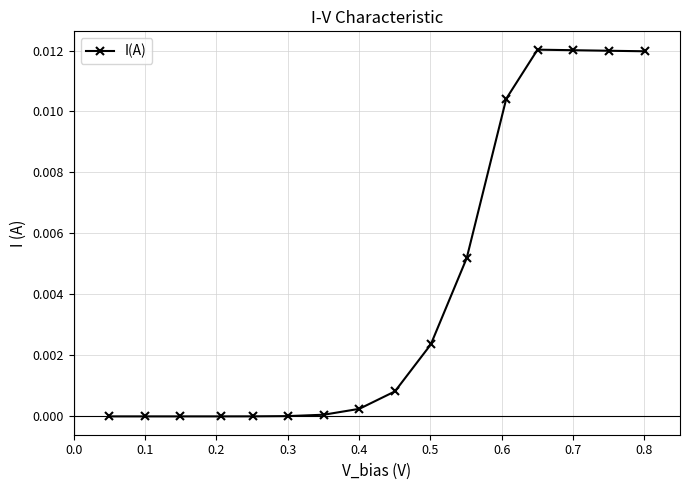

Count the number of data series in this chart.

1